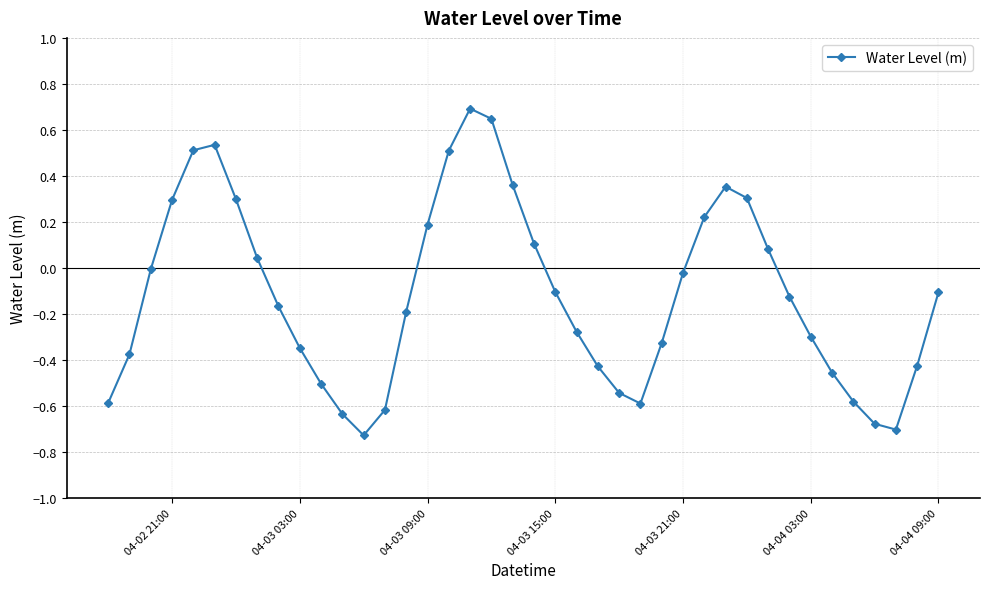

How many lines are shown in the chart?

1